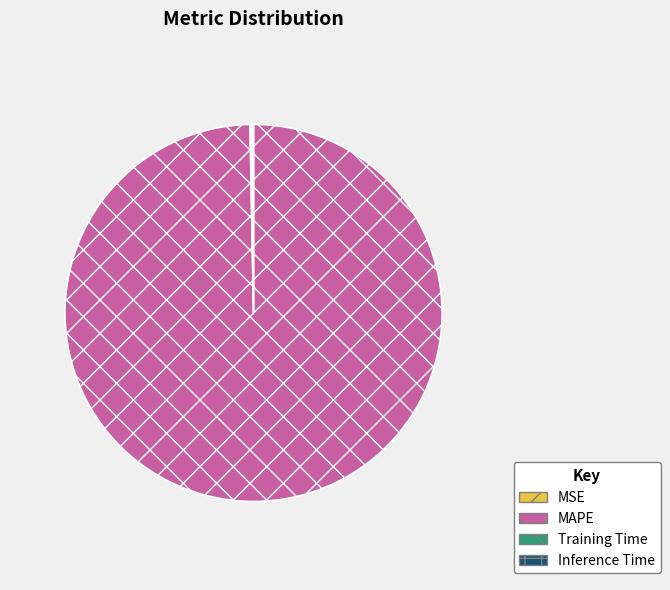

Which slice is the largest?

MAPE